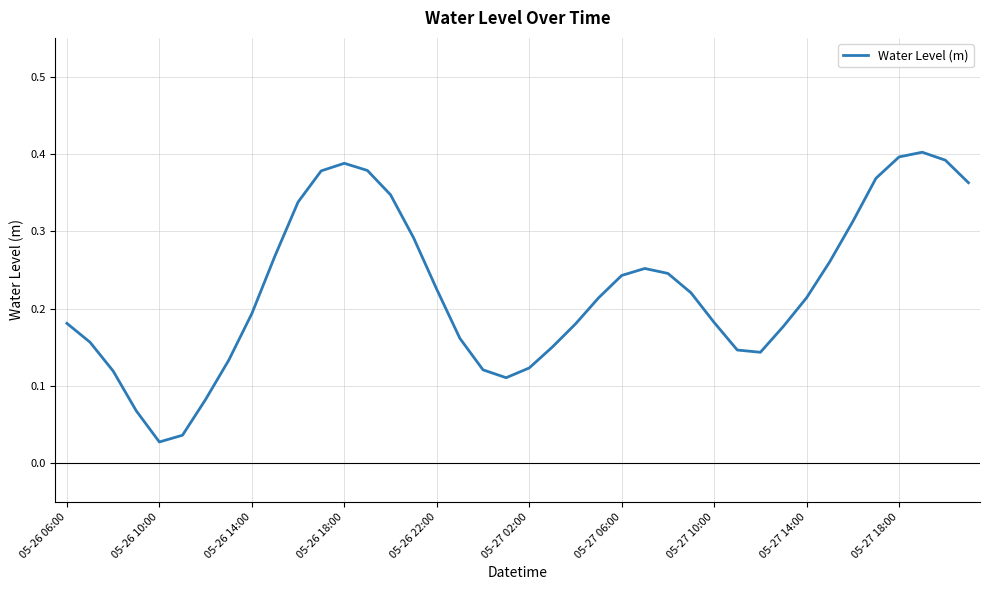

List the labels in order of value, largest first.

37, 36, 38, 12, 13, 11, 35, 39, 14, 10, 34, 15, 05-27 18:00, 33, 25, 26, 24, 16, 27, 32, 23, 05-27 14:00, 28, 05-26 06:00, 22, 31, 17, 05-26 10:00, 21, 29, 30, 05-27 10:00, 20, 18, 05-26 14:00, 19, 05-27 06:00, 05-26 18:00, 05-27 02:00, 05-26 22:00